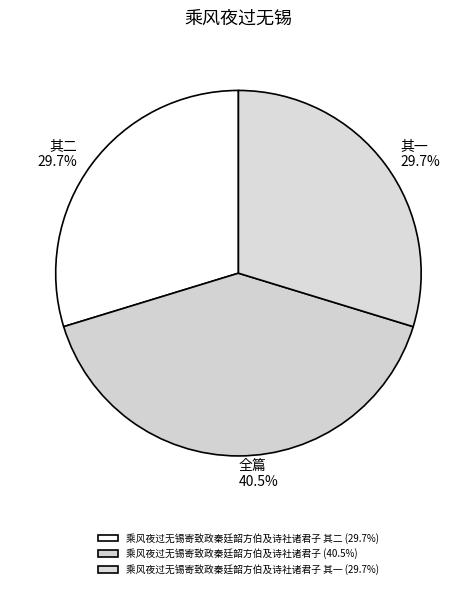

Count the number of slices in the pie.

3